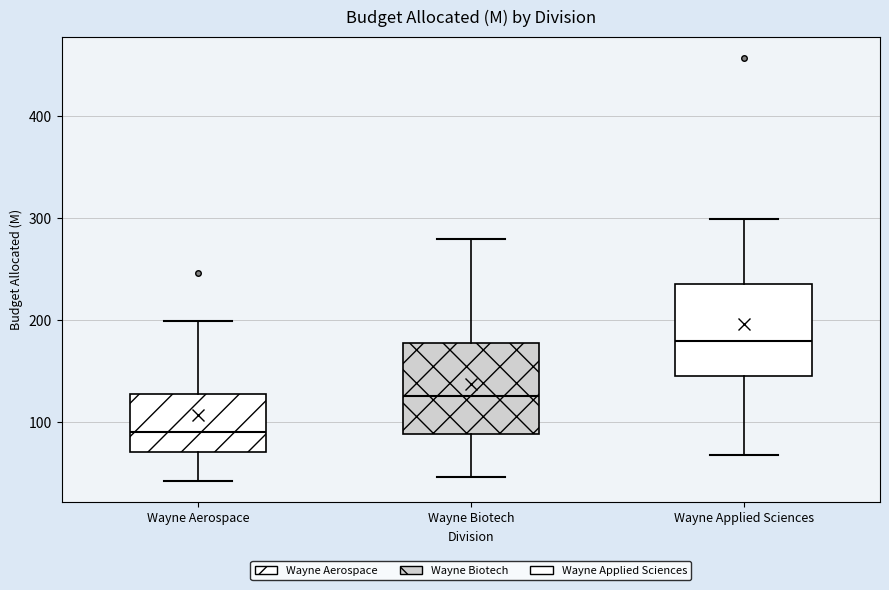

Where does the median line of the box for Wayne Applied Sciences sit on the y-axis? The values are not printed on the chart, so give them approximately, as read against the axis.

180